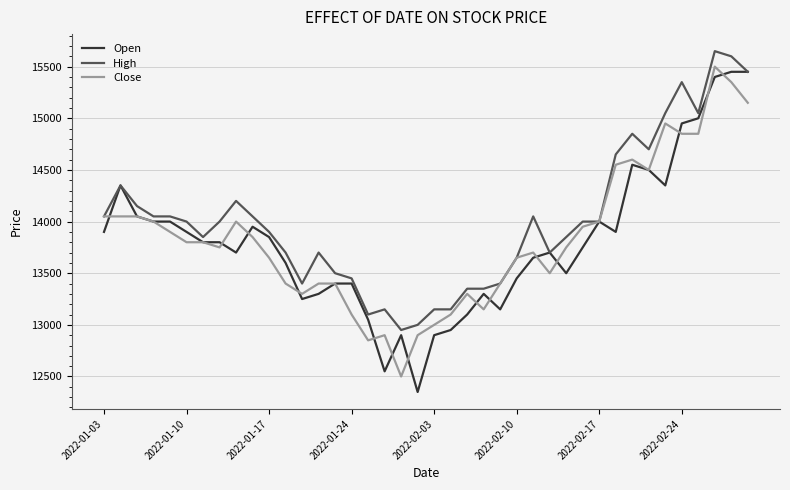

Reading right to left, what are all the values shown in this chart?

Open: 15450	15450	15400	15000	14950	14350	14500	14550	13900	14000	13750	13500	13700	13650	13450	13150	13300	13100	12950	12900	12350	12900	12550	13050	13400	13400	13300	13250	13600	13850	13950	13700	13800	13800	13900	14000	14000	14050	14350	13900
High: 15450	15600	15650	15050	15350	15050	14700	14850	14650	14000	14000	13850	13700	14050	13650	13400	13350	13350	13150	13150	13000	12950	13150	13100	13450	13500	13700	13400	13700	13900	14050	14200	14000	13850	14000	14050	14050	14150	14350	14050
Close: 15150	15350	15500	14850	14850	14950	14500	14600	14550	14000	13950	13750	13500	13700	13650	13400	13150	13300	13100	13000	12900	12500	12900	12850	13100	13400	13400	13300	13400	13650	13850	14000	13750	13800	13800	13900	14000	14050	14050	14050